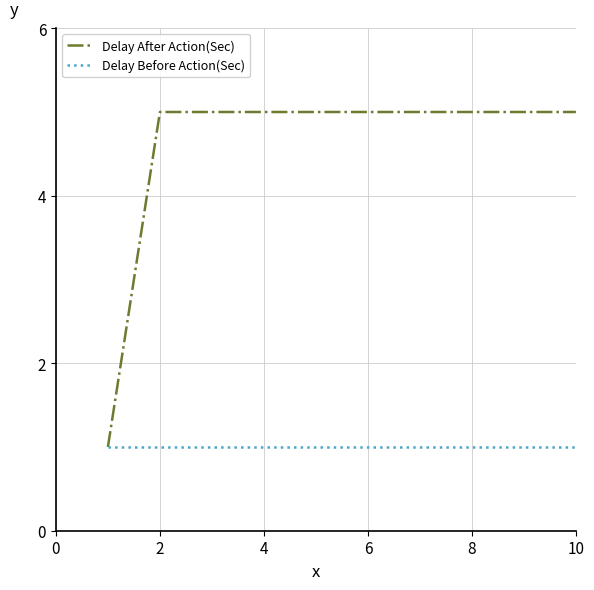

List the series in order of their overall mean, lowest first.

Delay Before Action(Sec), Delay After Action(Sec)